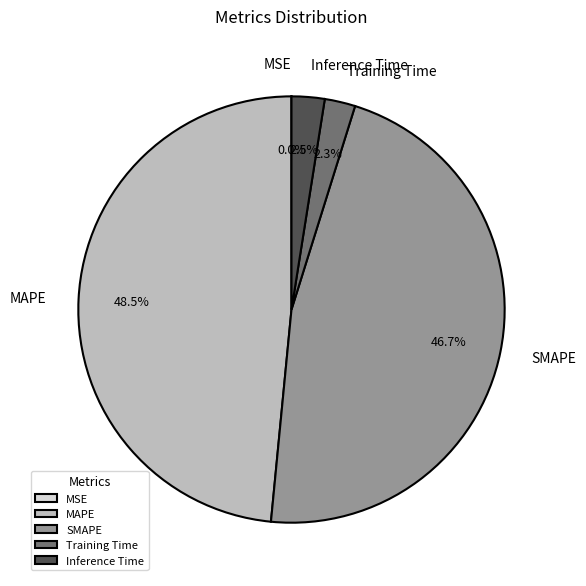

Combined, do MAPE and Inference Time account for over 50%?

Yes